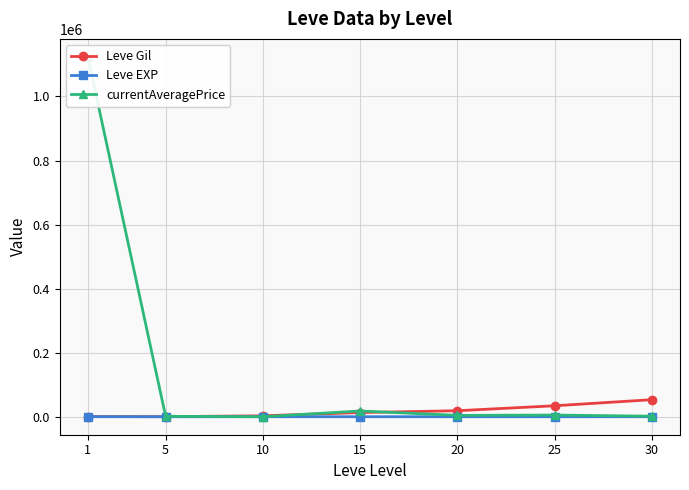

Reading right to left, list all the values displayed in this chart.

Leve Gil: 53202.5	34211.7	18720.0	13040.0	2913.3	201.7	349.8
Leve EXP: 52.8	33.7	18.0	12.7	9.5	4.8	210.7
currentAveragePrice: 1656.0	5198.3	4250.0	17937.5	0.0	1312.3	1123537.2